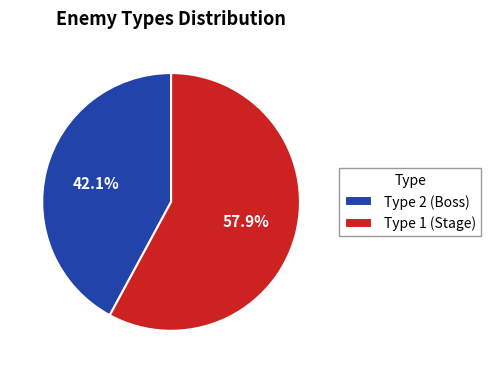

Rank the categories by value from lowest to highest.

Type 2 (Boss), Type 1 (Stage)